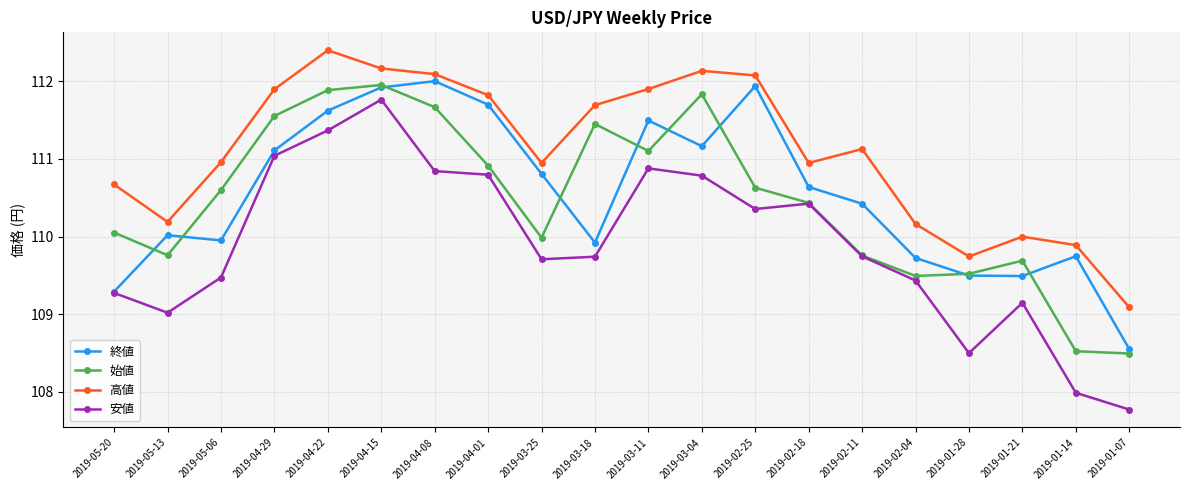

True or false: 安値 has a value of 110.8 at 2019-04-01.

True